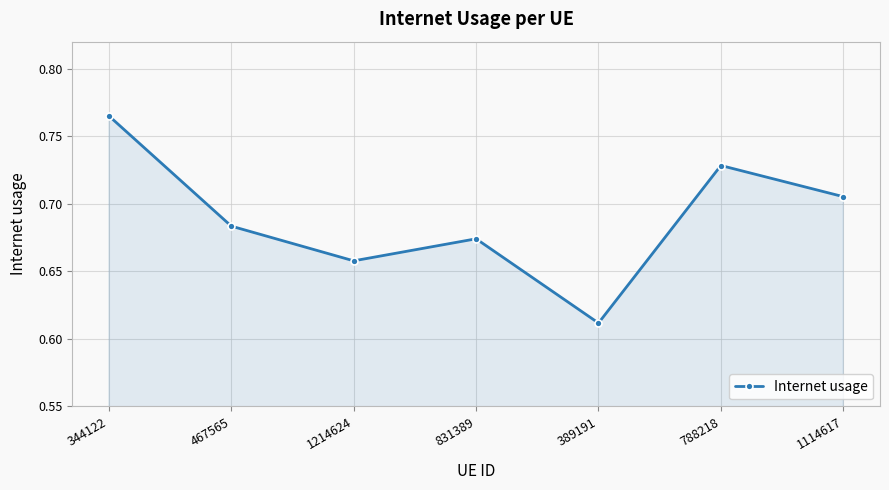

Which category has the lowest value across all series?

389191